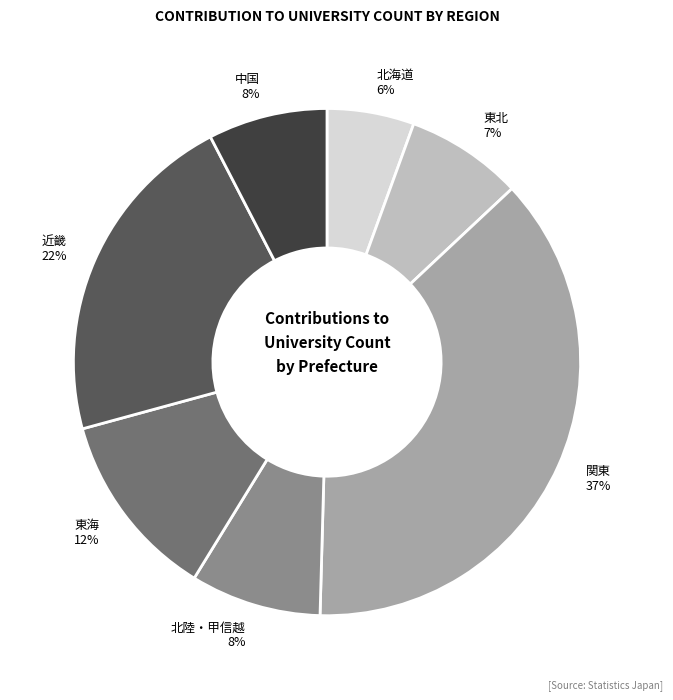

To the nearest percent, what portion does 関東 represent?

37%